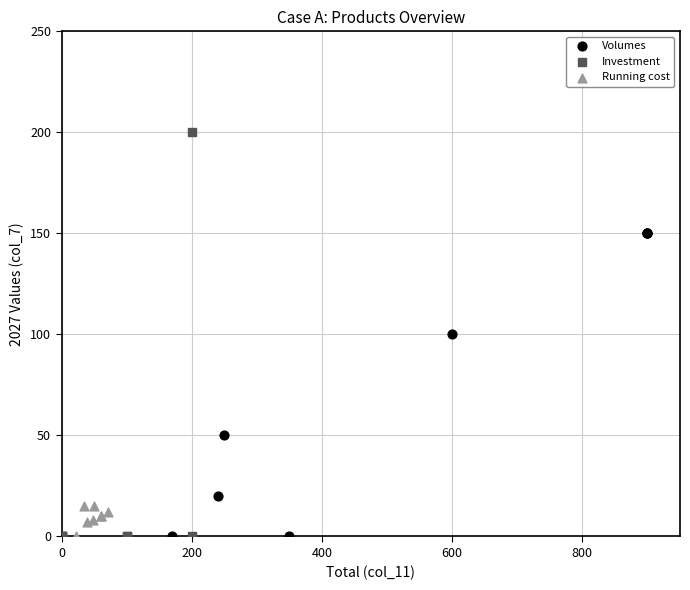

What are all the series names shown in the legend?

Volumes, Investment, Running cost